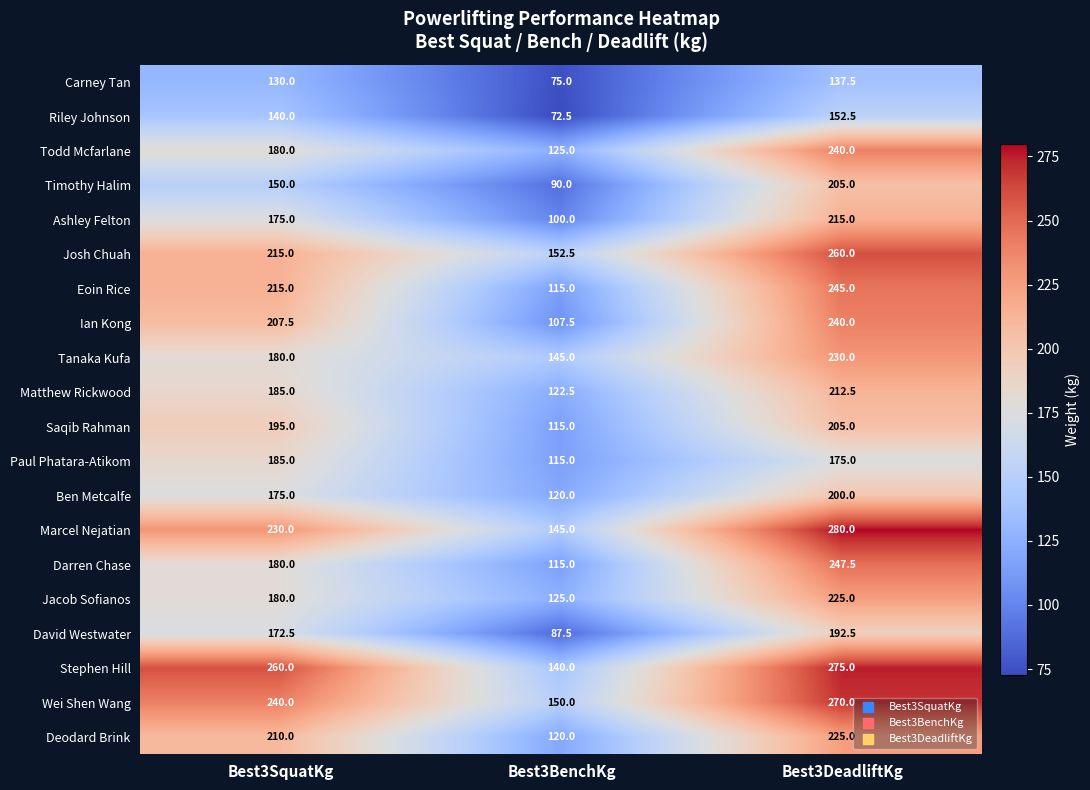

Rank the categories by Ben Metcalfe value from highest to lowest.

Best3DeadliftKg, Best3SquatKg, Best3BenchKg